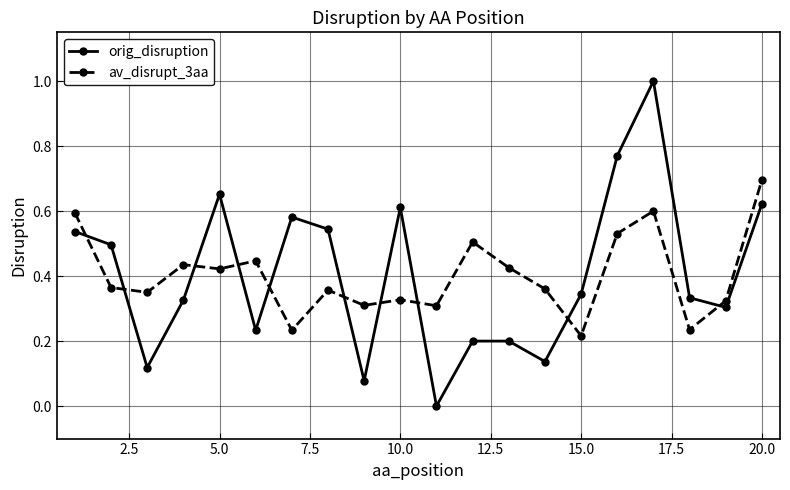

Which series has the largest range (max minus min)?

orig_disruption